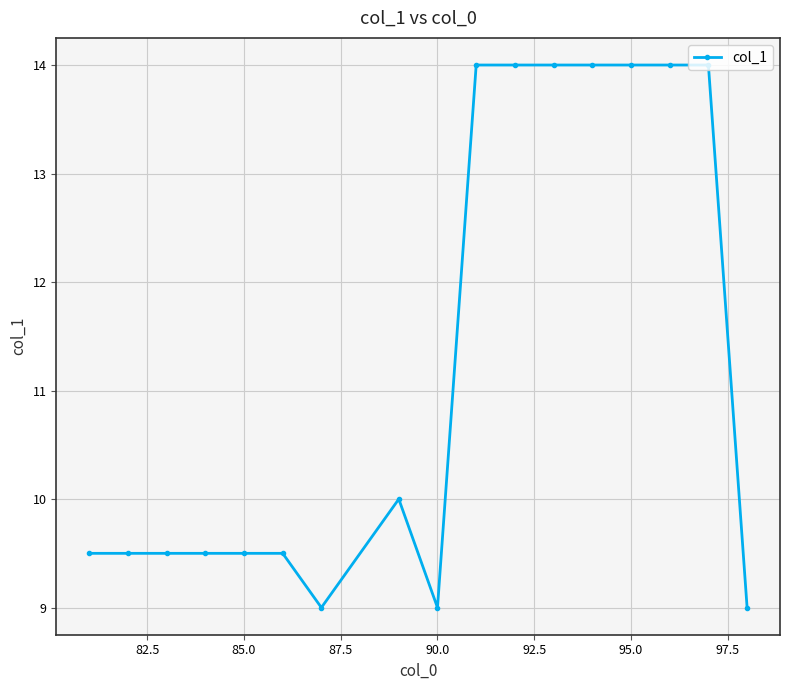

What is the sum of all values?

192.0